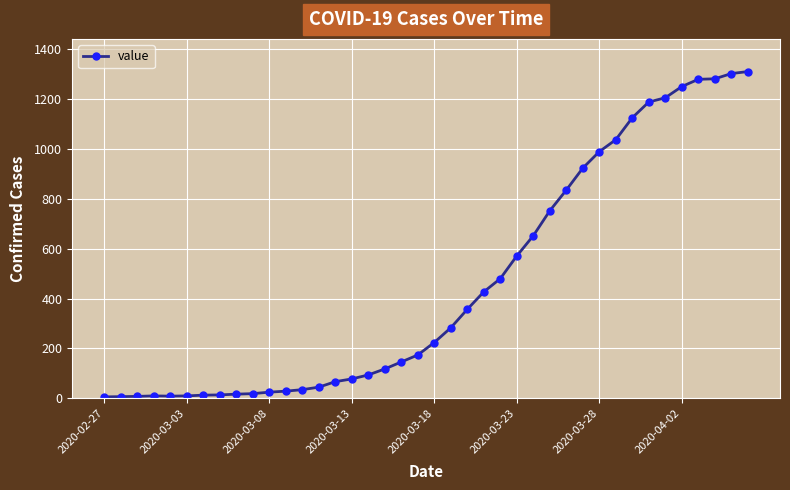

What is the maximum value shown in the chart?

1310